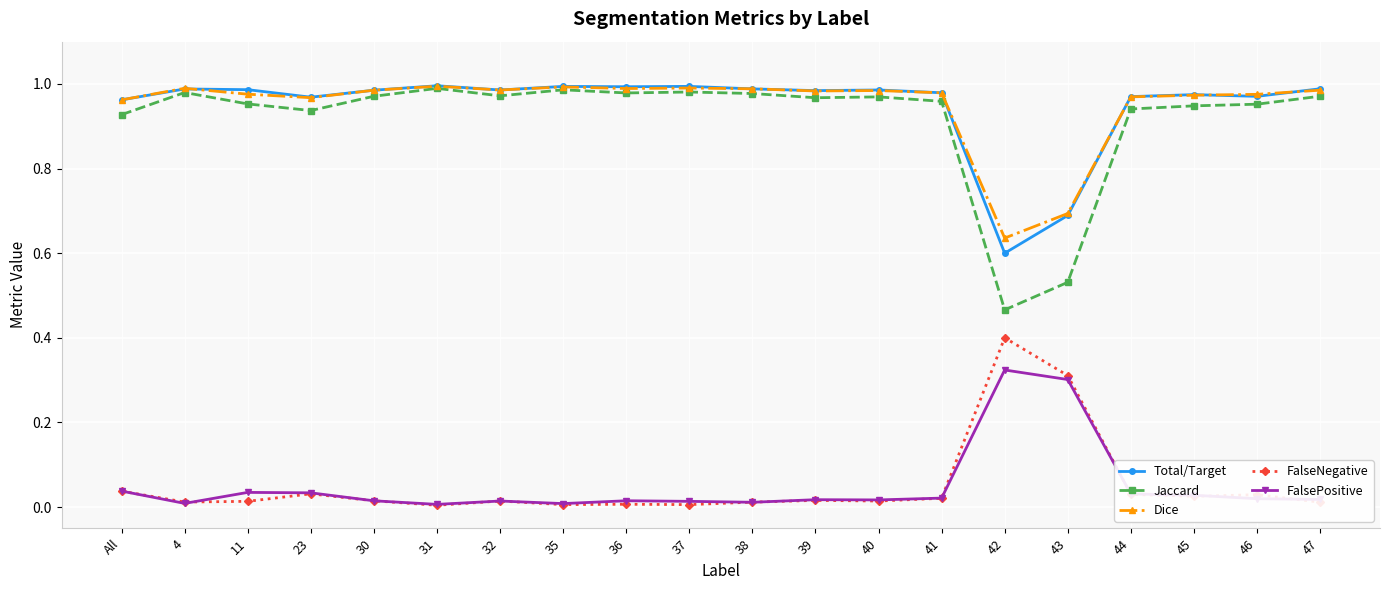

The value of Jaccard at 46 is 1.0. True or false?

True